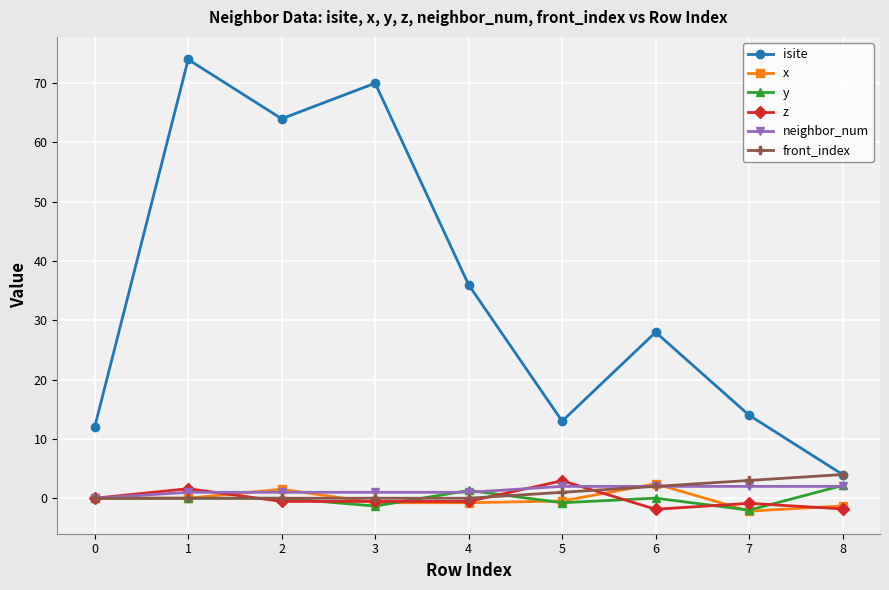

True or false: y and isite cross at least once.

False